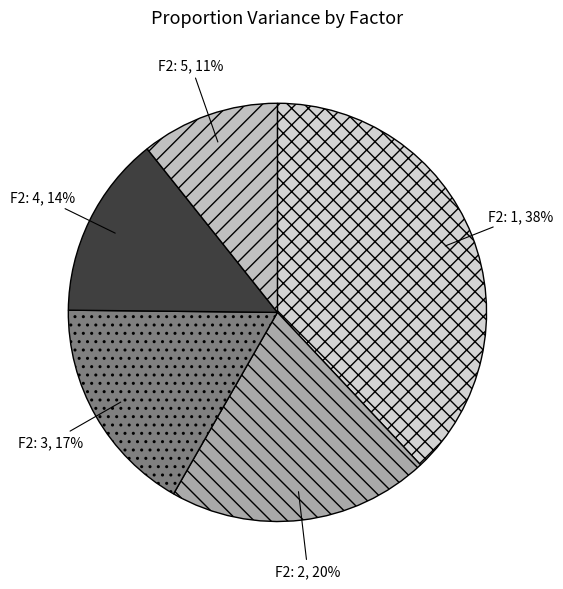

Is the sum of F2: 3 and F2: 4 greater than half?

No